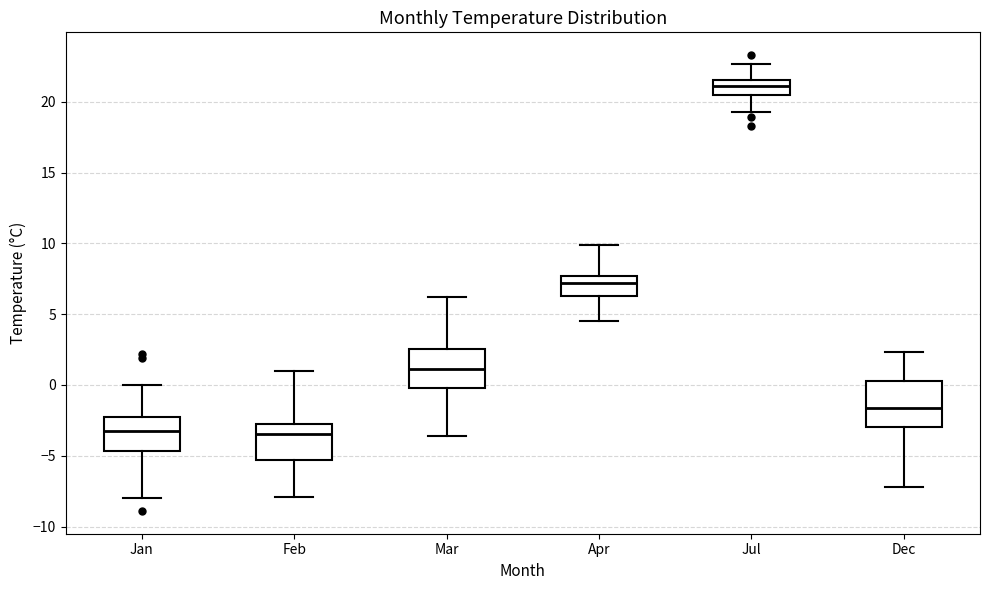

Where is the upper edge of the box for Jan on the y-axis? The values are not printed on the chart, so give them approximately, as read against the axis.

-2.5